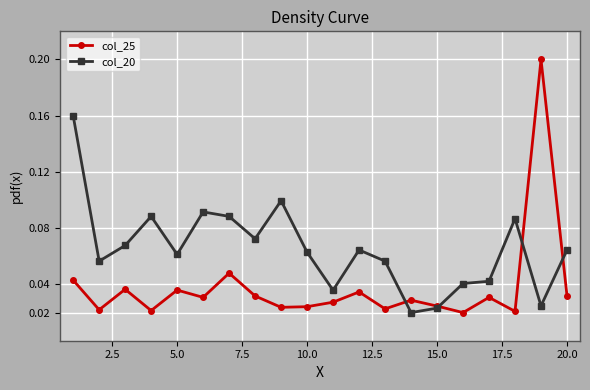

True or false: col_25 has more than 1 interior local peaks.

True